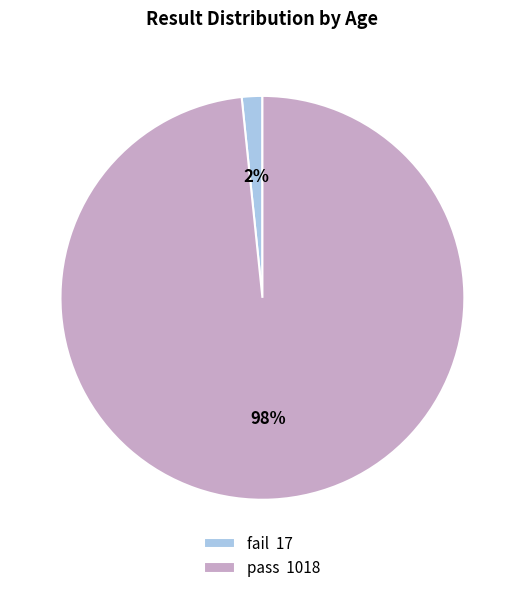

Rank the categories by value from lowest to highest.

fail 17, pass 1018